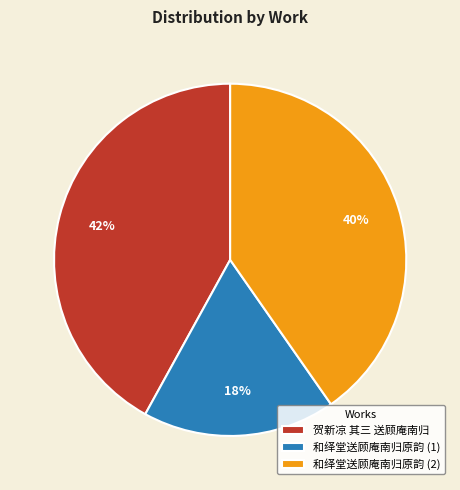

Is the sum of 和绎堂送顾庵南归原韵 (1) and 和绎堂送顾庵南归原韵 (2) greater than half?

Yes